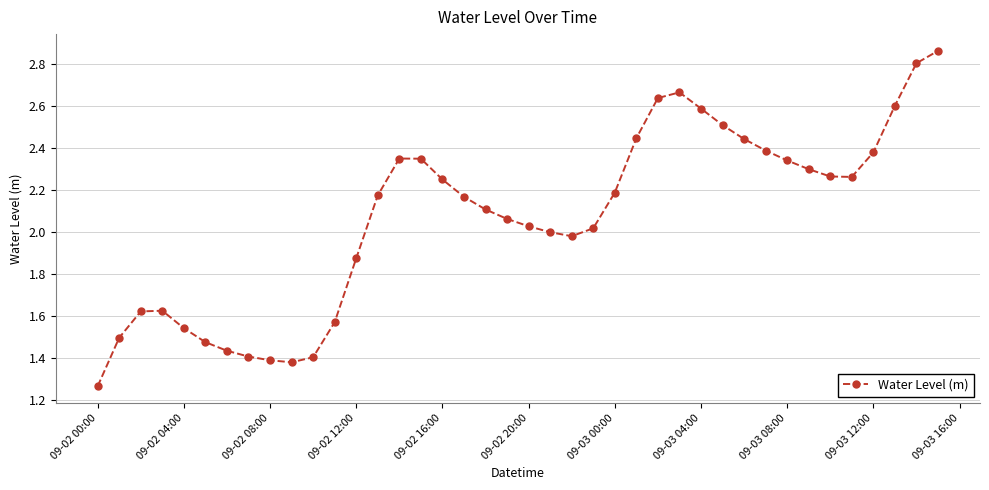

True or false: there are more than 0 points higher than both neighbors.

True